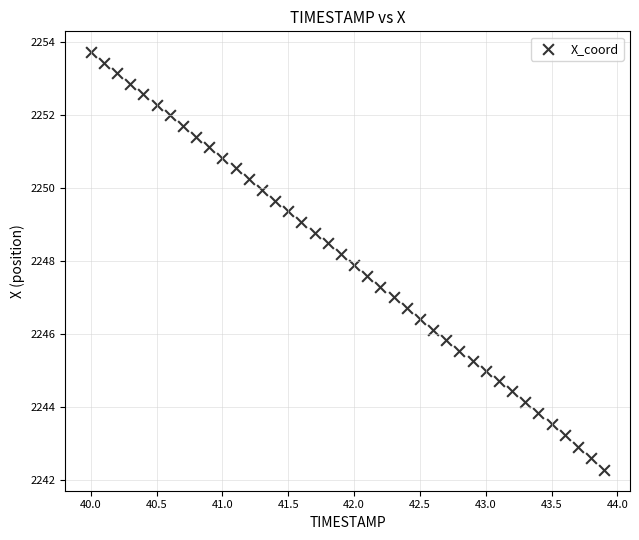

What is the range of X values (max minus min)?

3.9